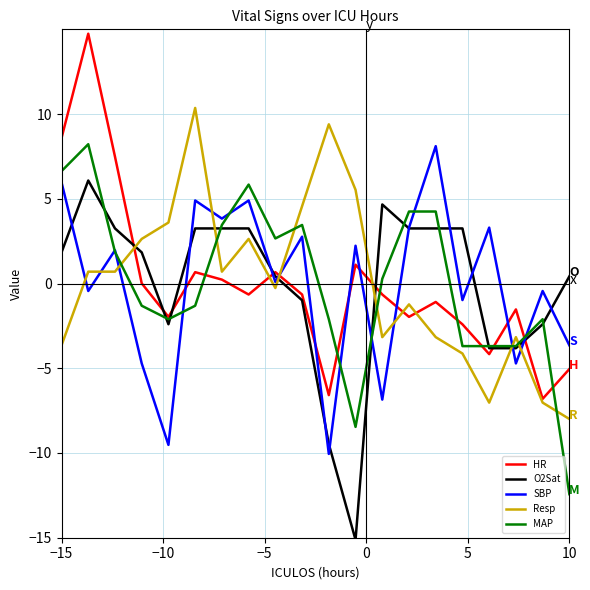

What is the minimum value shown in the chart?

-15.1